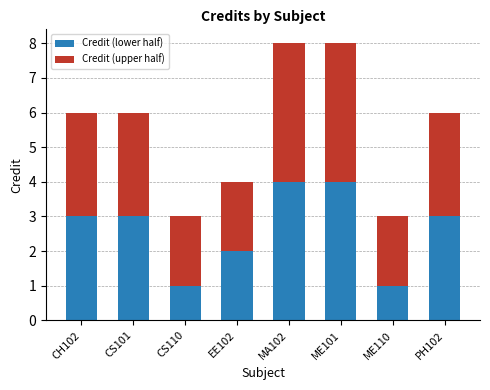

What is the sum of all Credit (lower half) values?

21